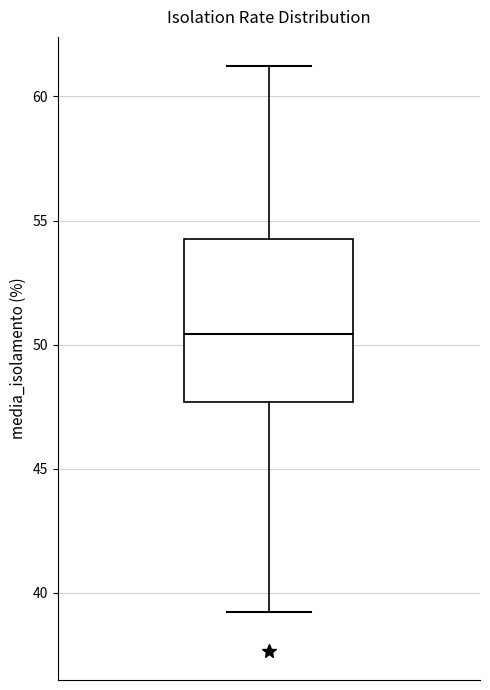

Where is the lower edge of the box on the y-axis? The values are not printed on the chart, so give them approximately, as read against the axis.

47.5